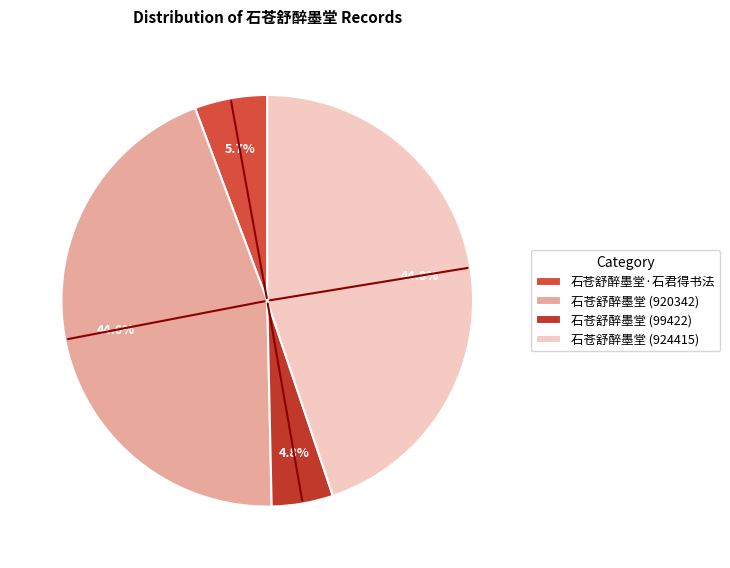

To the nearest percent, what portion does 石苍舒醉墨堂 (920342) represent?

45%